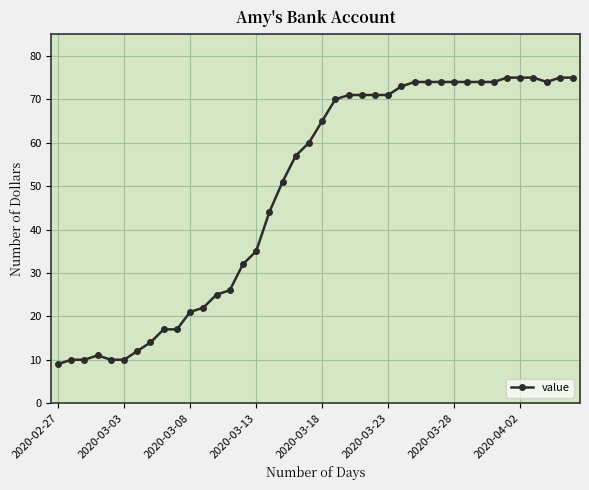

What is the maximum value shown in the chart?

75